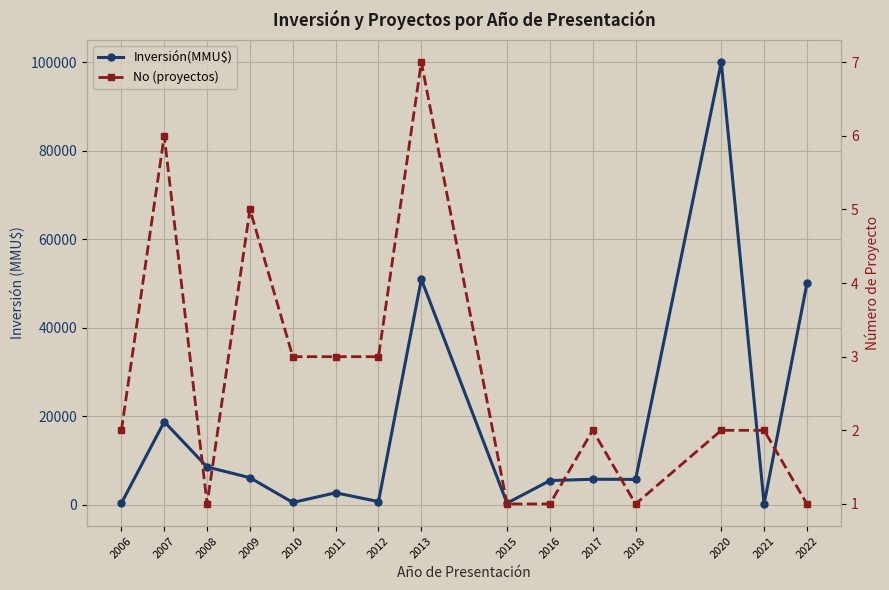

Where does the No (proyectos) series first go above 2?

2007